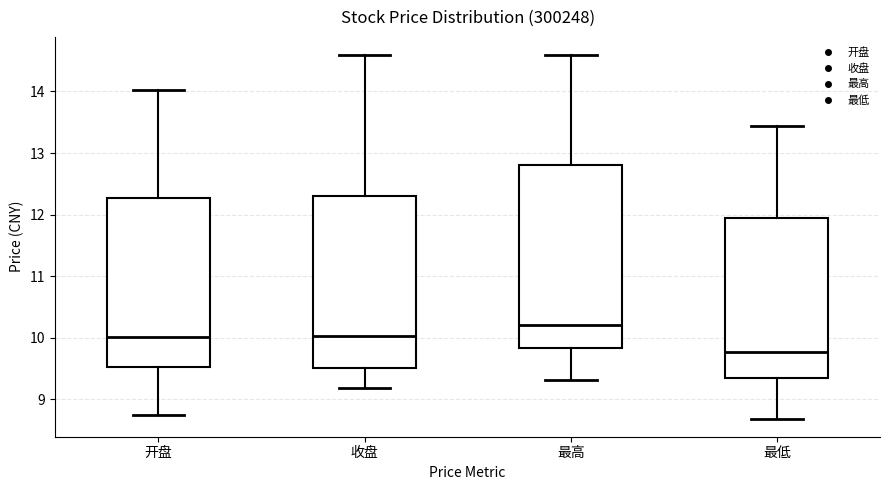

Where is the upper edge of the box for 最高 on the y-axis? The values are not printed on the chart, so give them approximately, as read against the axis.

12.8